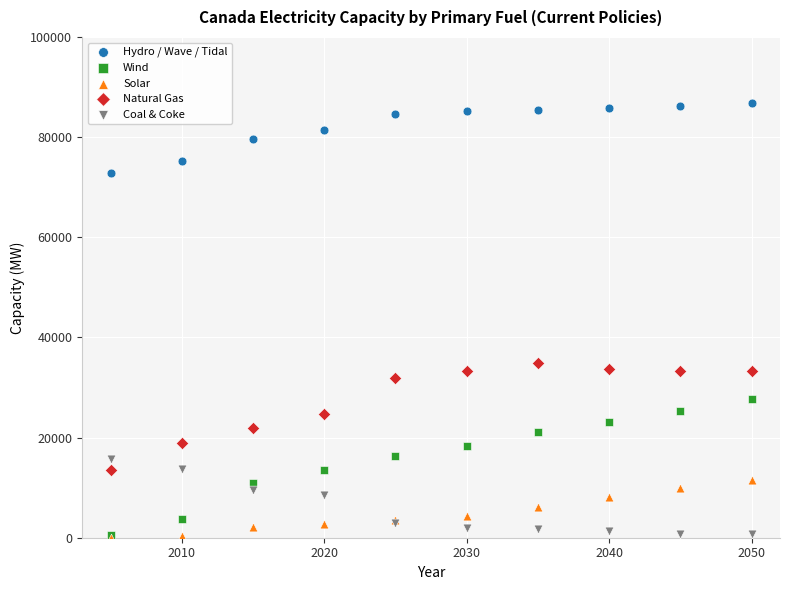

What are all the series names shown in the legend?

Hydro / Wave / Tidal, Wind, Solar, Natural Gas, Coal & Coke